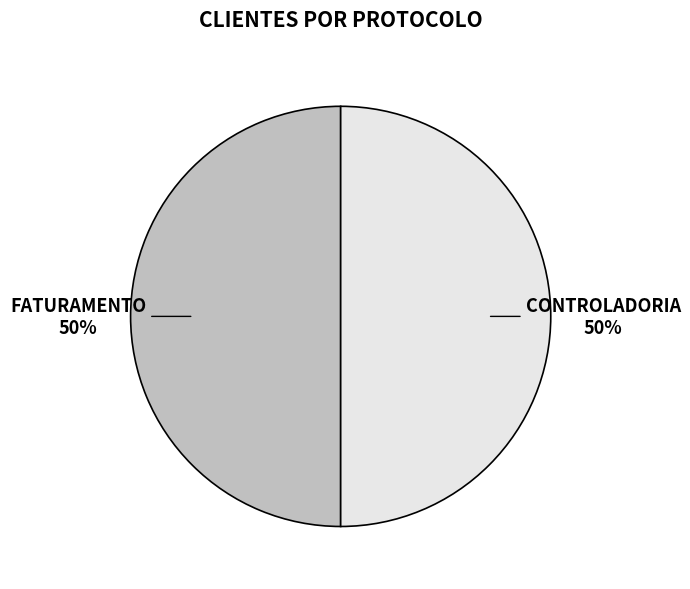

Approximately how many times larger is the value at CONTROLADORIA compared to FATURAMENTO?

1.0